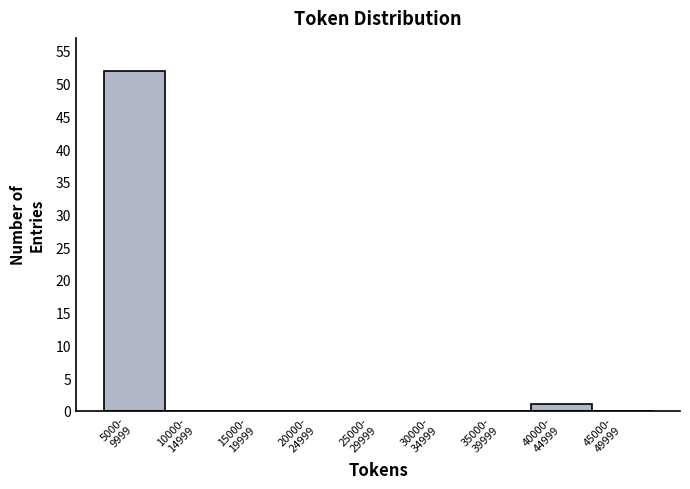

What is the sum of all values?

53